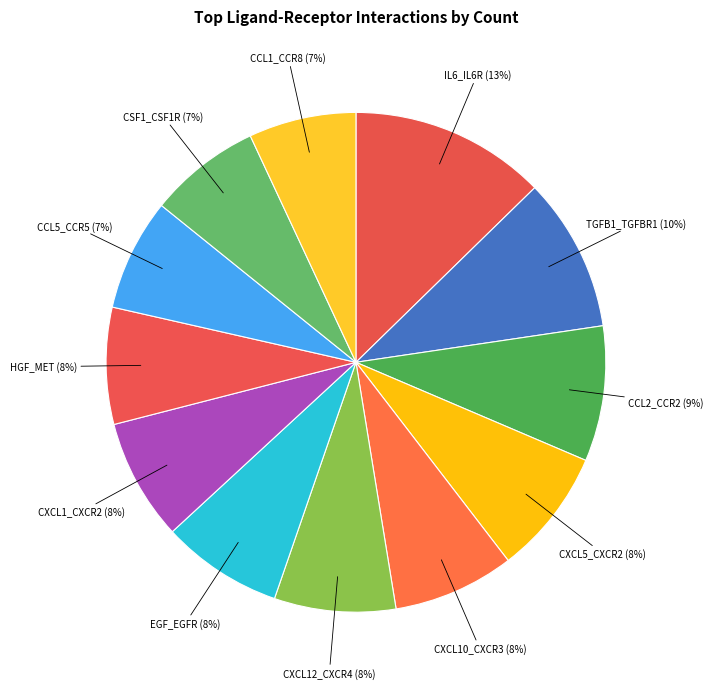

Which category has the biggest portion of the pie?

IL6_IL6R